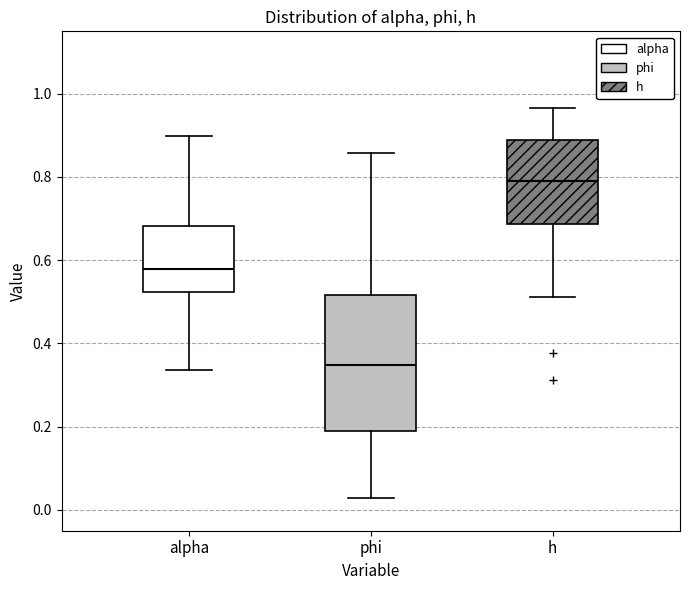

Which box is the tallest, from its lower edge to its upper edge?

phi